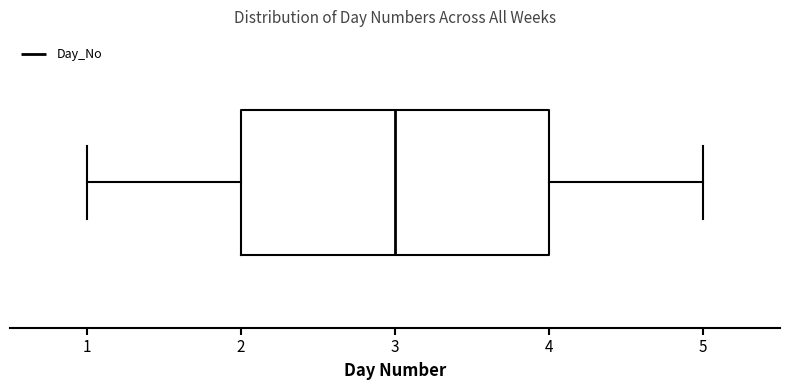

Where does the right whisker of the box end on the x-axis? The values are not printed on the chart, so give them approximately, as read against the axis.

5